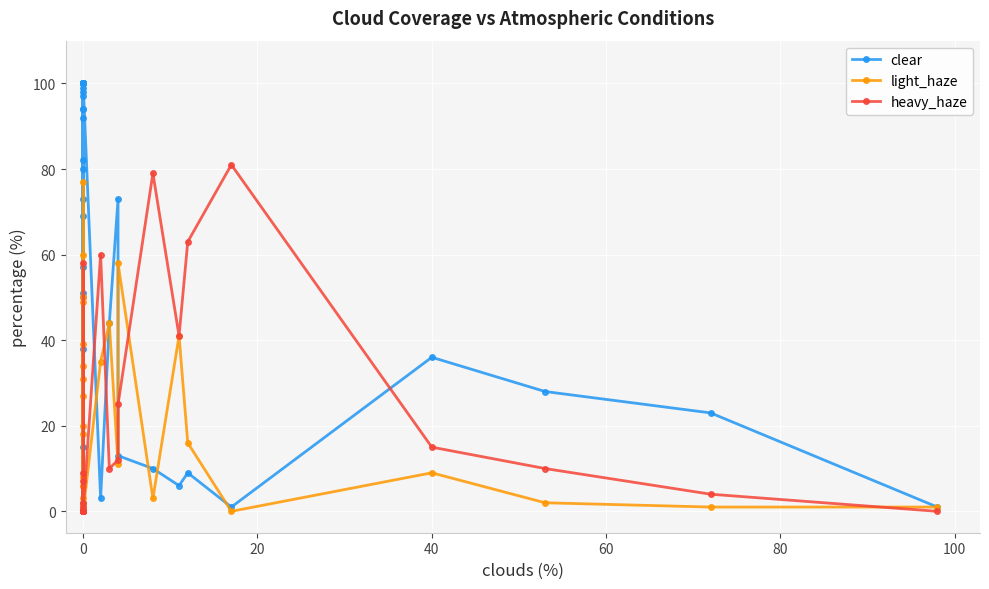

What is the sum of all heavy_haze values?

477